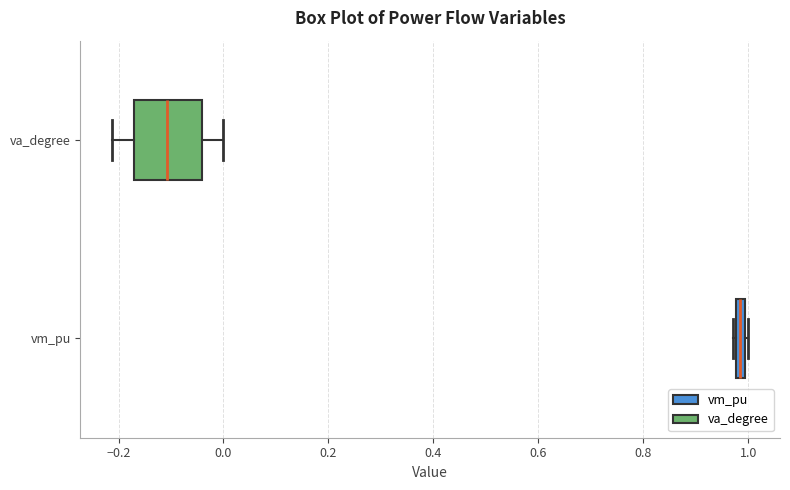

Which box has the furthest to the right median line?

vm_pu